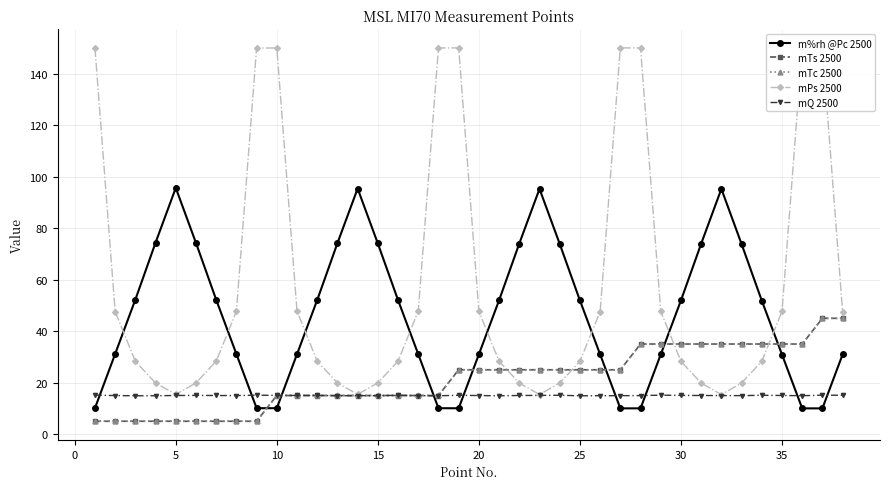

What is the maximum value shown in the chart?

150.0